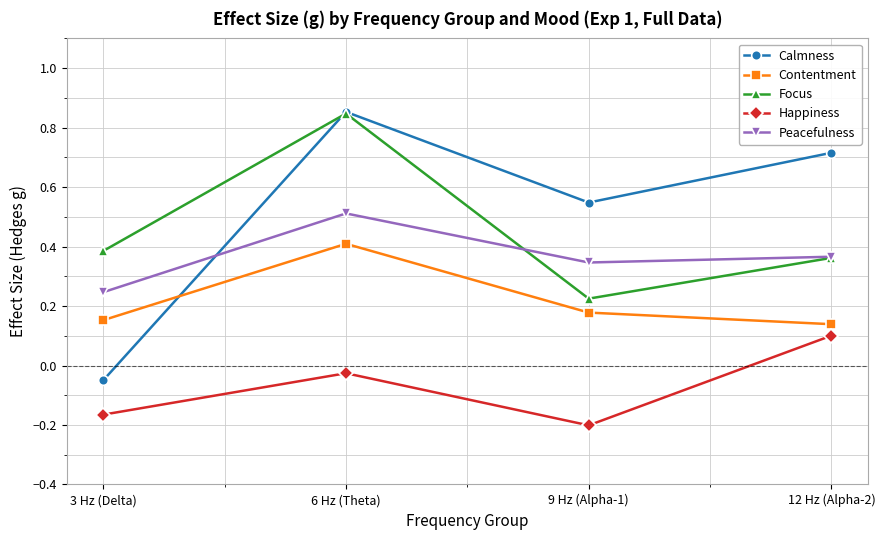

True or false: Peacefulness and Happiness cross at least once.

False